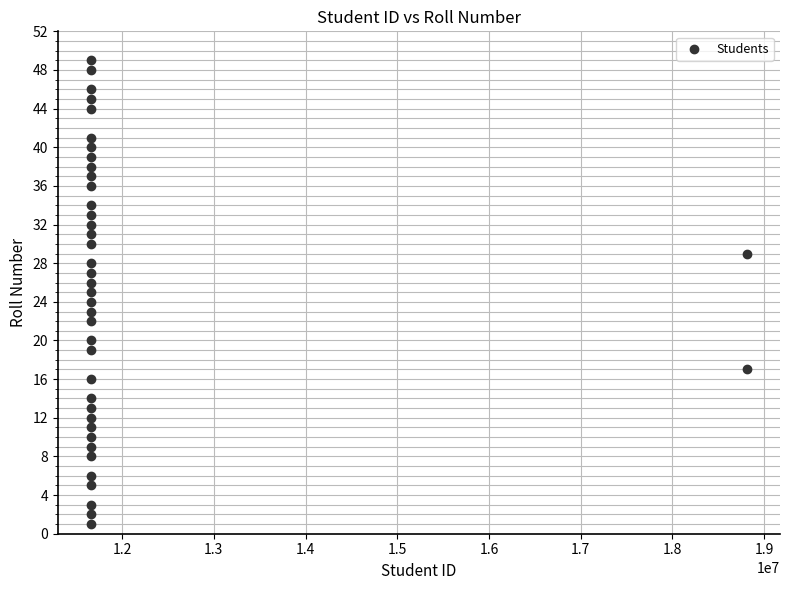

What is the range of X values (max minus min)?

7160270